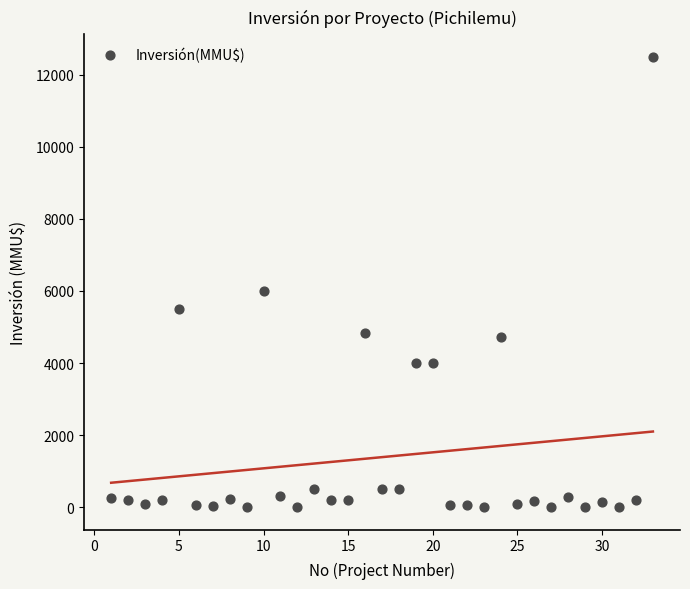

What is the range of Y values (max minus min)?

12500